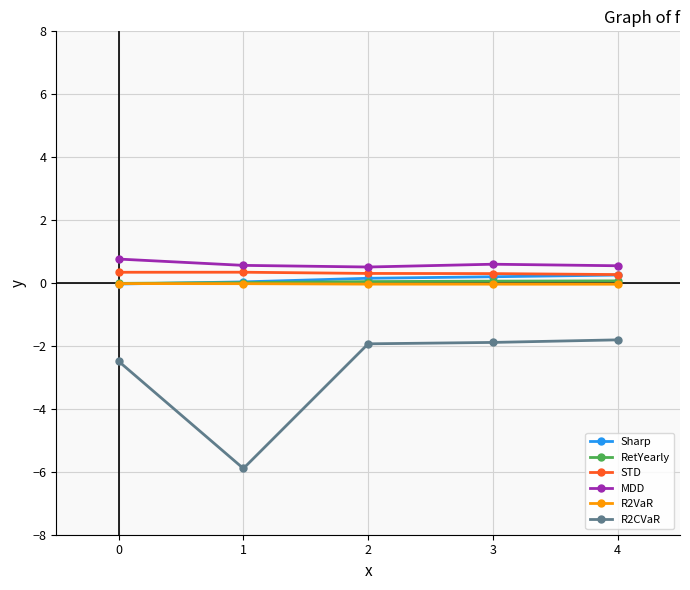

What is the greatest value displayed?

0.8